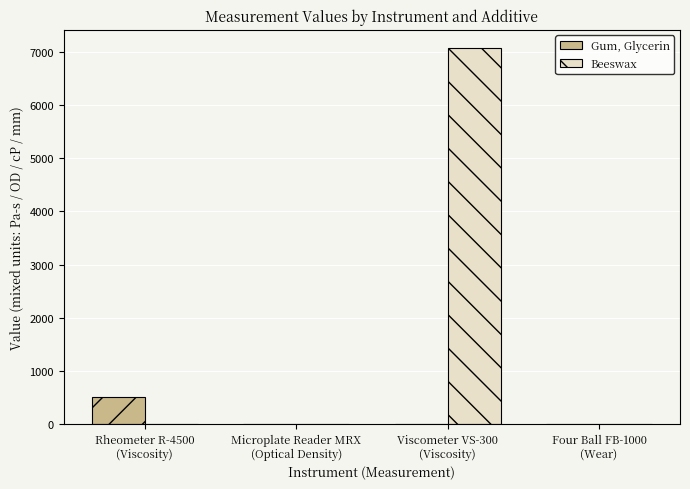

Which series has the largest total across all categories?

Beeswax